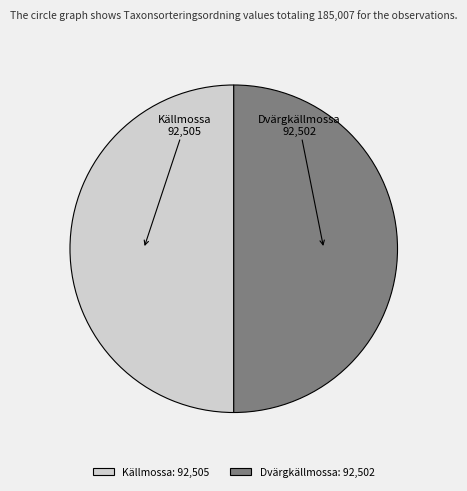

Combined, do Källmossa and Dvärgkällmossa account for over 50%?

Yes